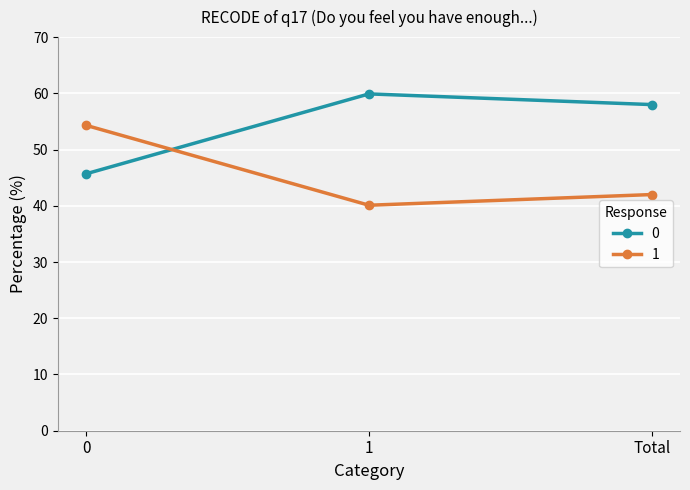

Is it true that 1 equals 54.3 at 0?

True